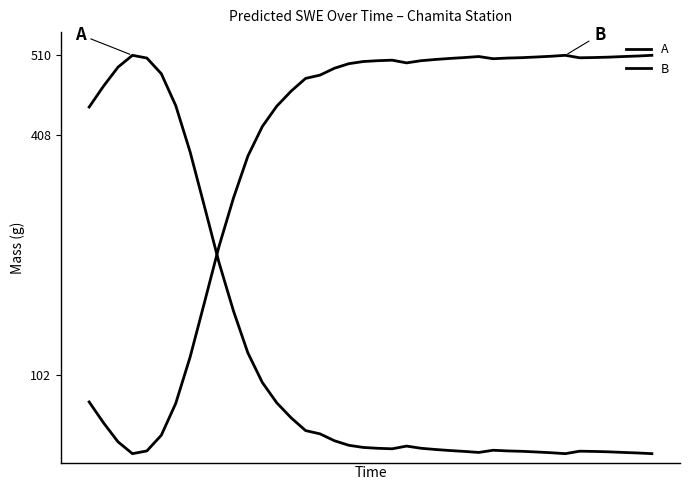

What is the value of the B point at the 20th from the left?

502.5